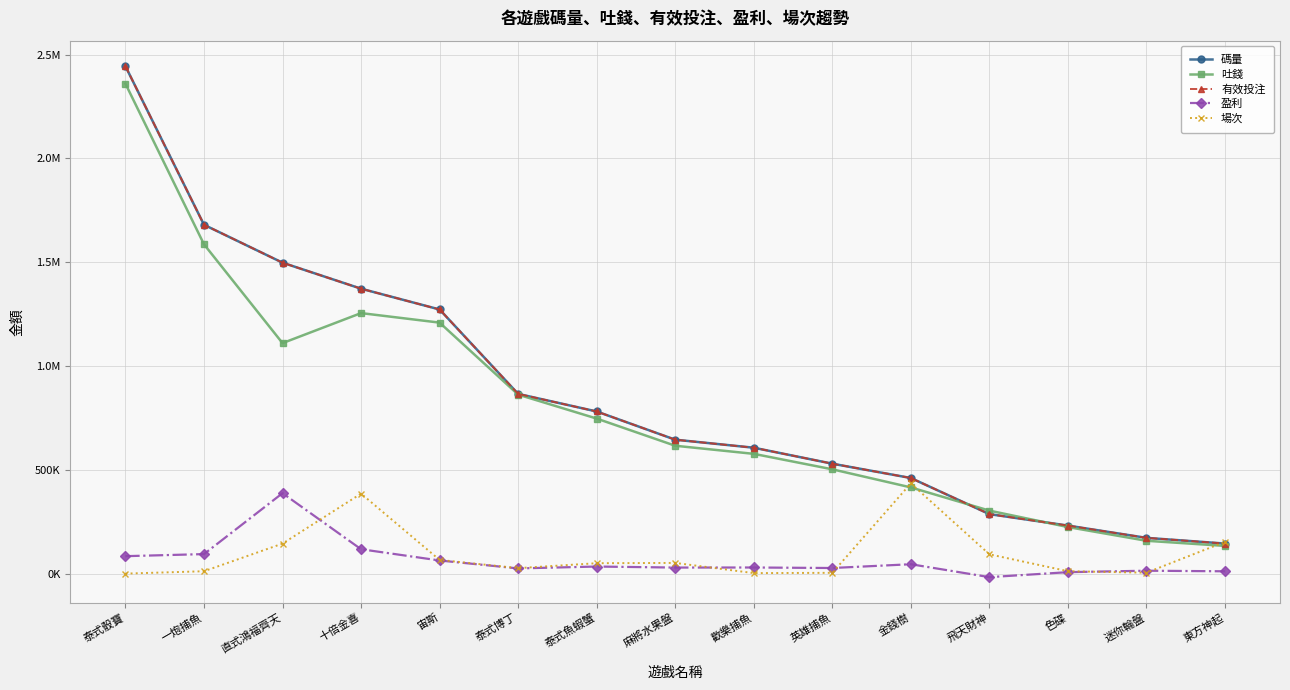

Is the value of 場次 at 泰式骰寶 greater than the value of 盈利 at 金錢樹?

No